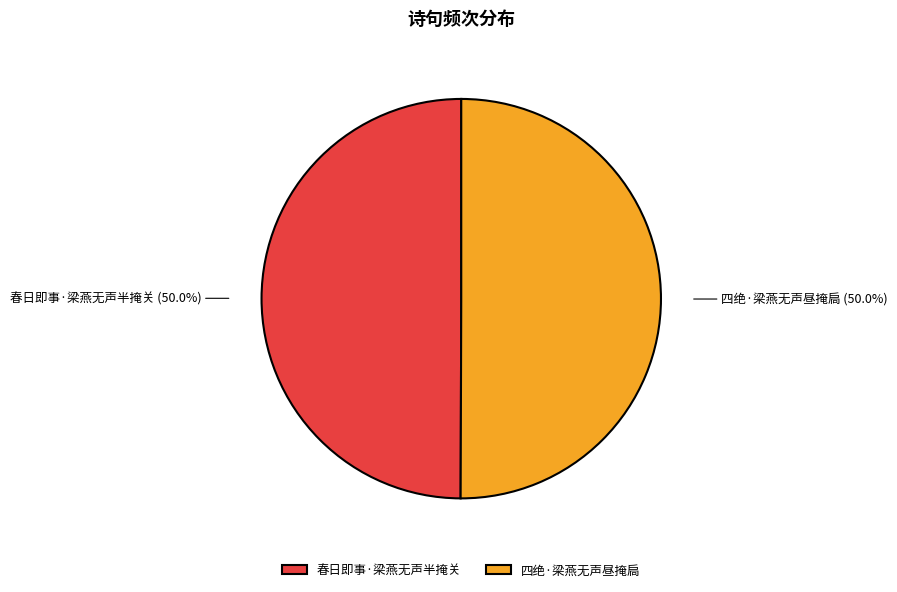

Combined, what portion of the pie is 四绝·梁燕无声昼掩扃 and 春日即事·梁燕无声半掩关?

100.0%